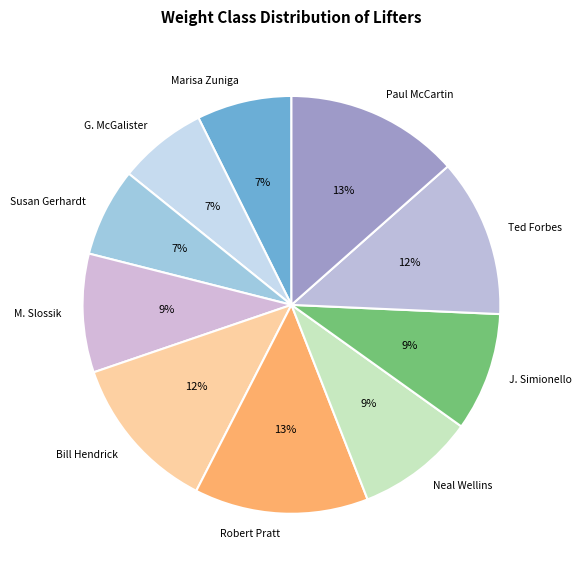

The G. McGalister slice represents 1% of the pie. True or false?

False